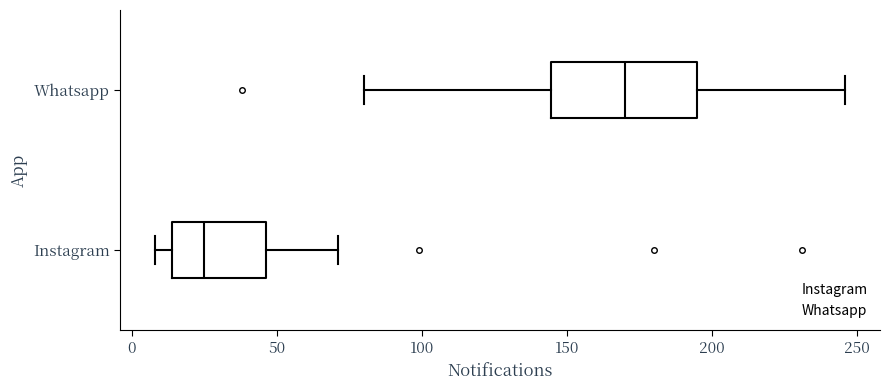

Where does the median line of the box for Whatsapp sit on the x-axis? The values are not printed on the chart, so give them approximately, as read against the axis.

170